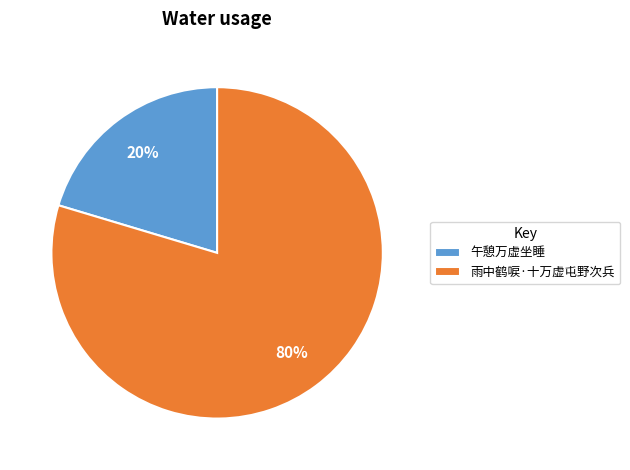

Which has a higher value, 午憩万虚坐睡 or 雨中鹤唳·十万虚屯野次兵?

雨中鹤唳·十万虚屯野次兵